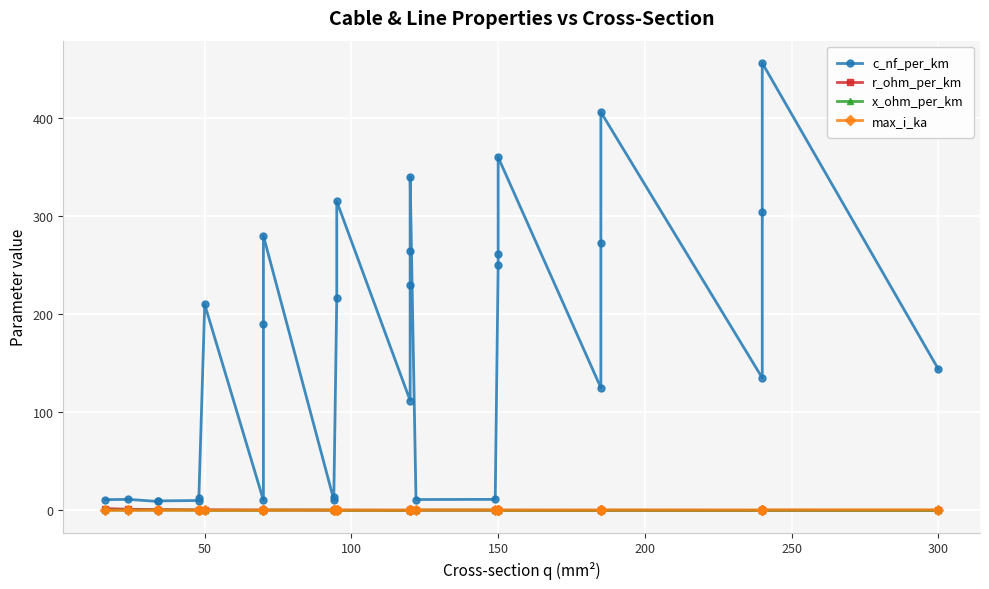

Which series has the widest spread of values?

c_nf_per_km